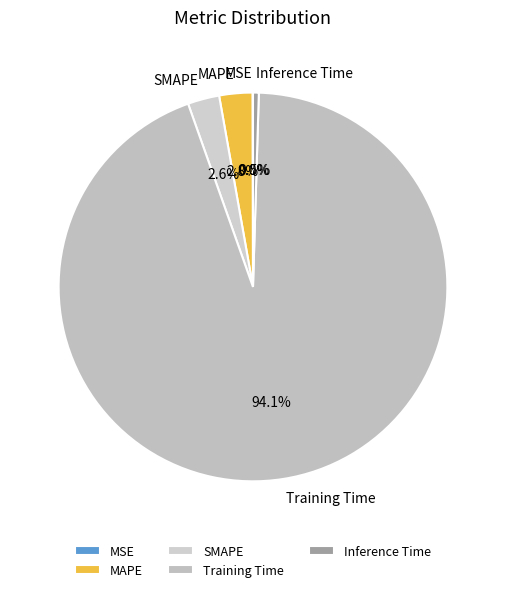

Which category has the biggest portion of the pie?

Training Time